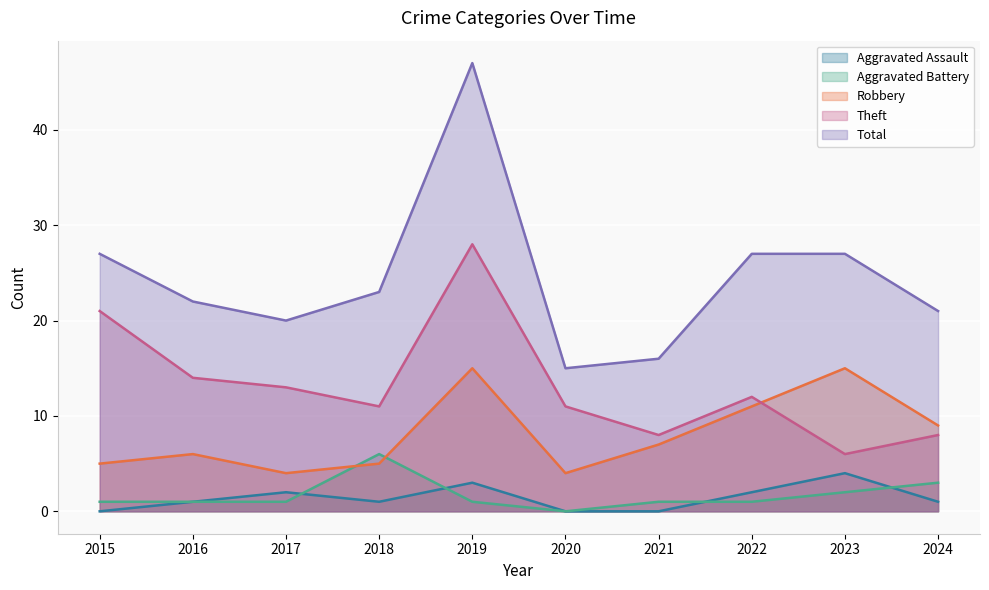

At which label does Robbery first exceed 7?

2019